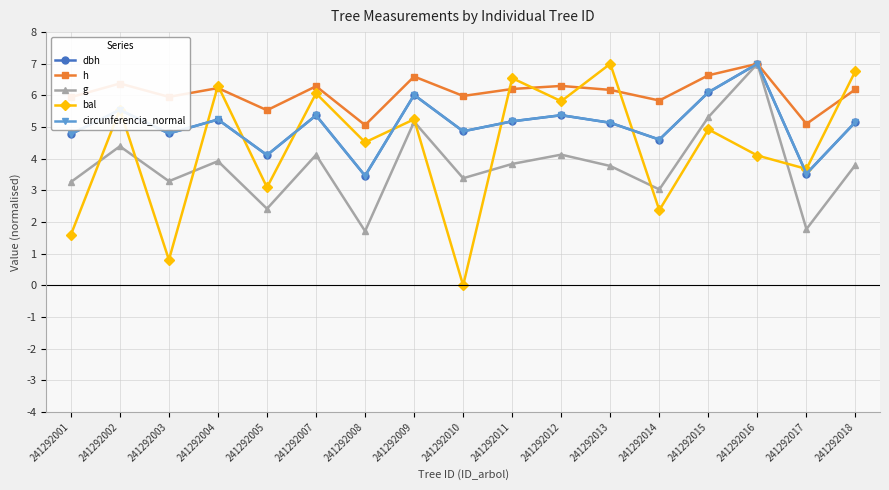

The value of g at 241292013 is 3.8. True or false?

True